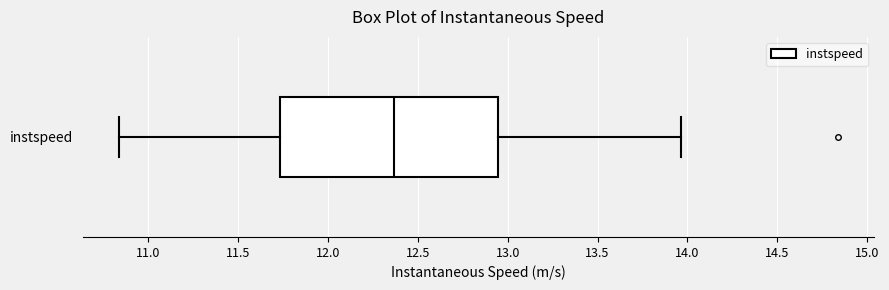

Where does the right whisker of the box for instspeed end on the x-axis? The values are not printed on the chart, so give them approximately, as read against the axis.

13.95